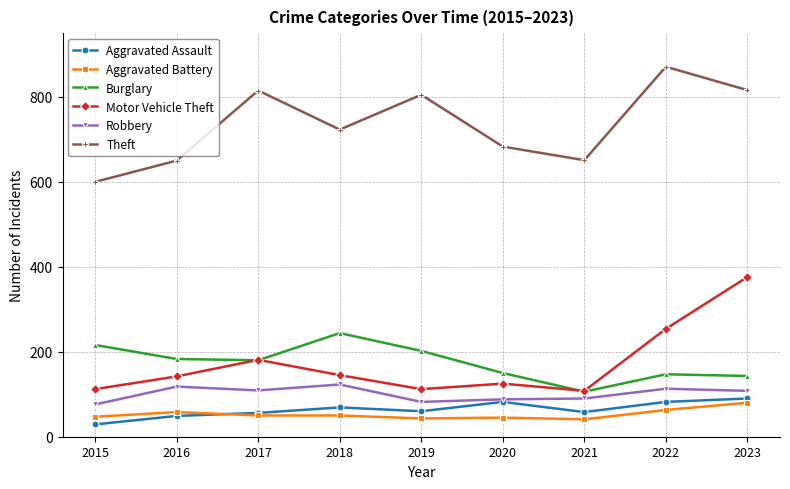

The value of Burglary at 2016 is 183. True or false?

True